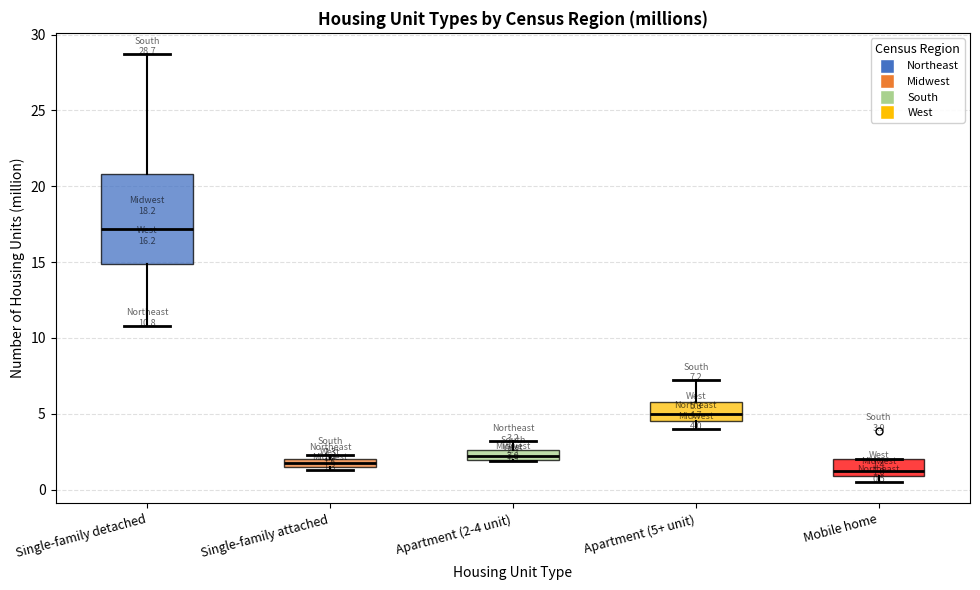

Which box's median line is the lowest?

Mobile home